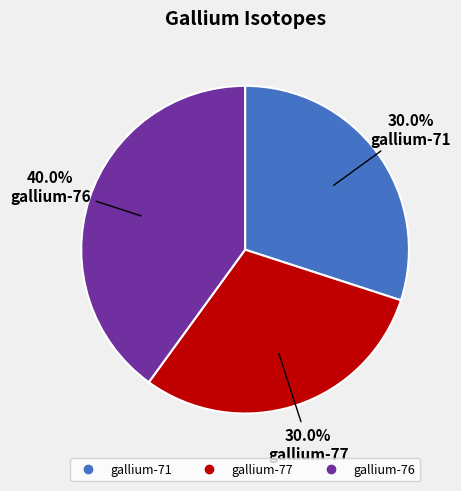

The gallium-76 slice represents 40% of the pie. True or false?

True